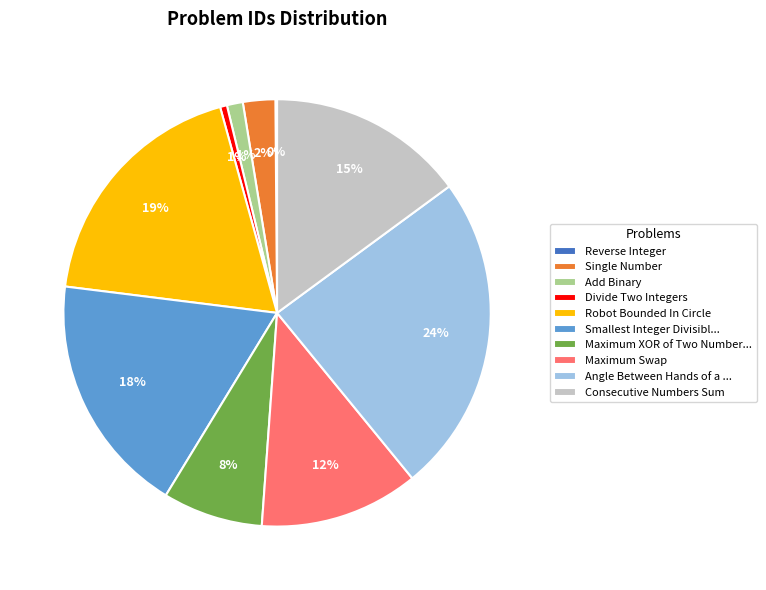

Combined, do Consecutive Numbers Sum and Maximum Swap account for over 50%?

No